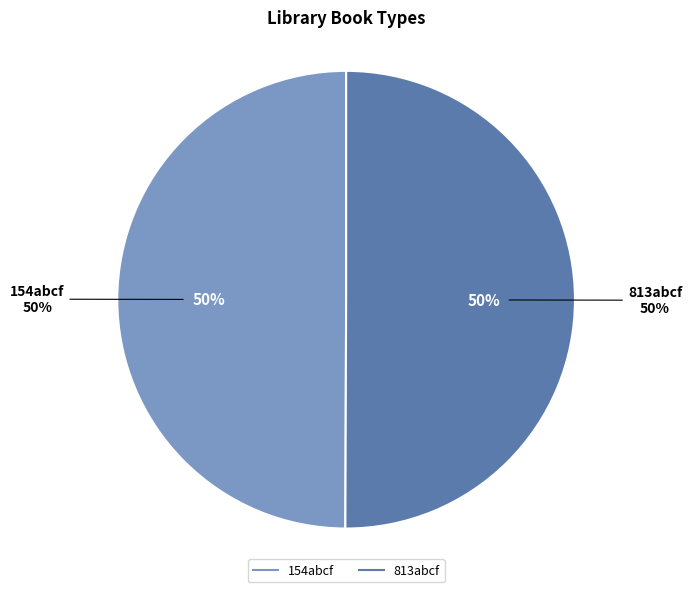

Rank the categories by value from lowest to highest.

154abcf, 813abcf